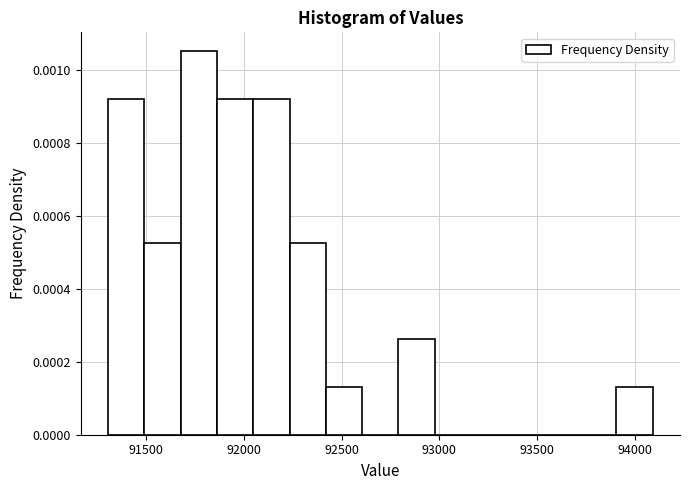

Read against the x-axis, roughly where is the centre of the tallest bar?

91750